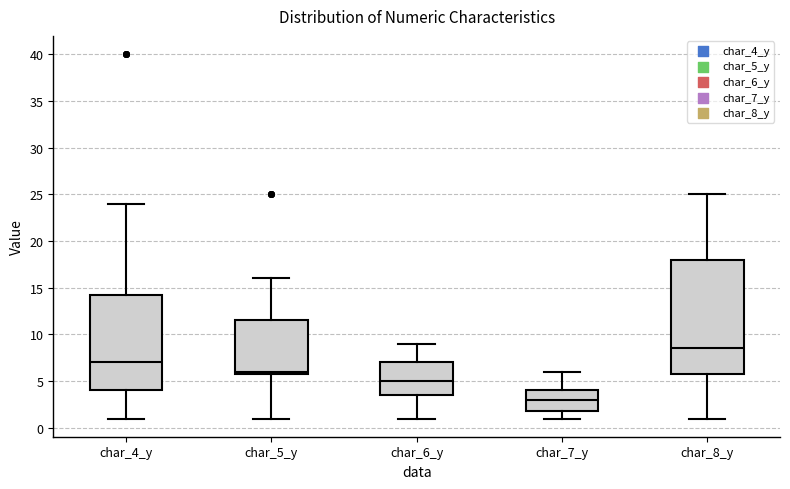

Reading left to right, transcribe this box plot: for each box, give where its median line is, the range the box spans, and where its two whiskers end, as read against the y-axis. The values are not printed on the chart, so give them approximately, as read against the axis.

char_4_y: median 7.0, box 4.0 to 14.5, whiskers 1.0 to 24.0
char_5_y: median 6.0 (just above the box's lower edge), box 6.0 to 11.5, whiskers 1.0 to 16.0
char_6_y: median 5.0, box 3.5 to 7.0, whiskers 1.0 to 9.0
char_7_y: median 3.0, box 2.0 to 4.0, whiskers 1.0 to 6.0
char_8_y: median 8.5, box 6.0 to 18.0, whiskers 1.0 to 25.0